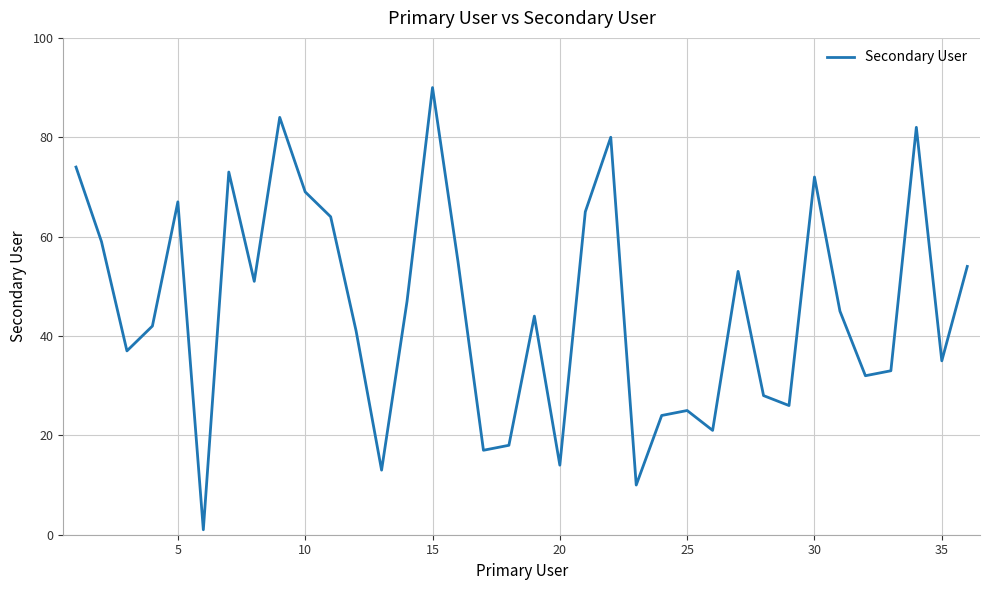

What is the difference between the maximum and minimum values?

89